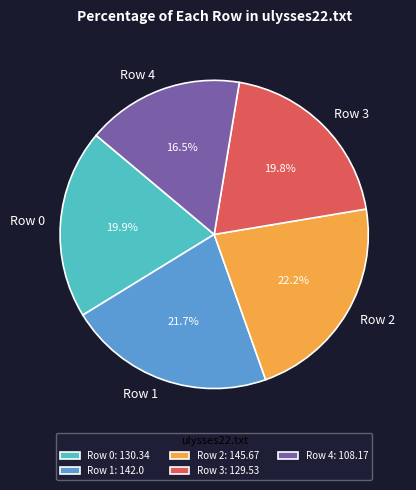

What is the smallest slice in the pie chart?

Row 4